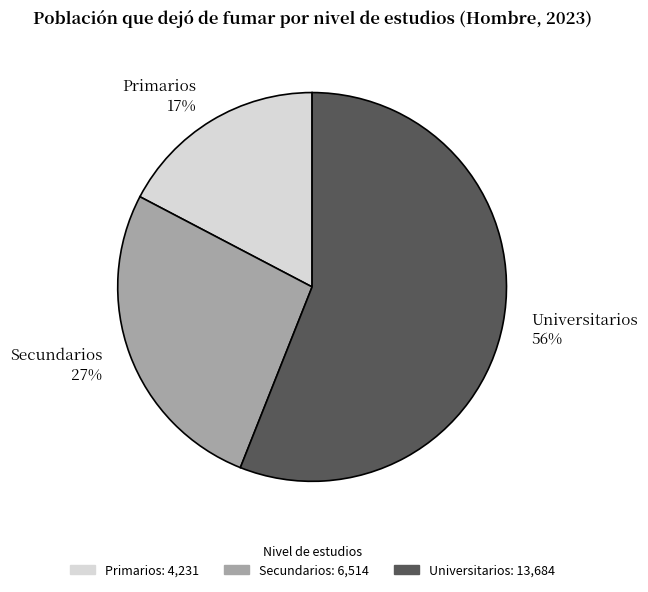

True or false: Secundarios accounts for 14% of the total.

False